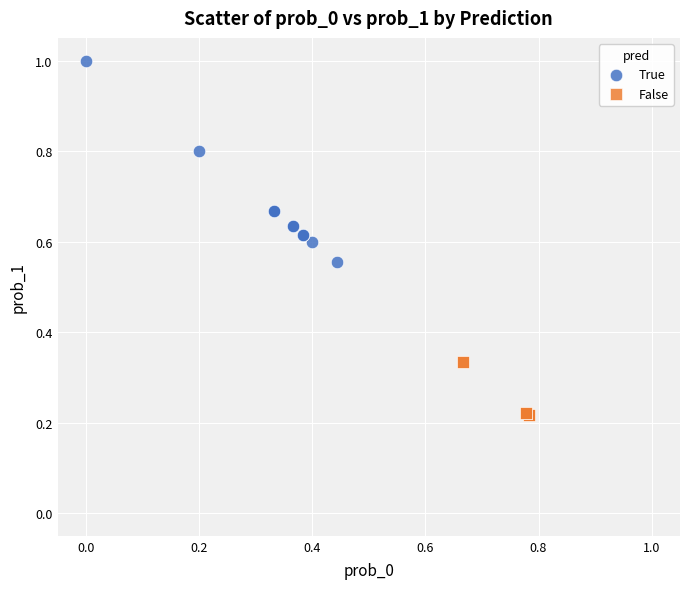

Which series contains the lowest Y value?

False